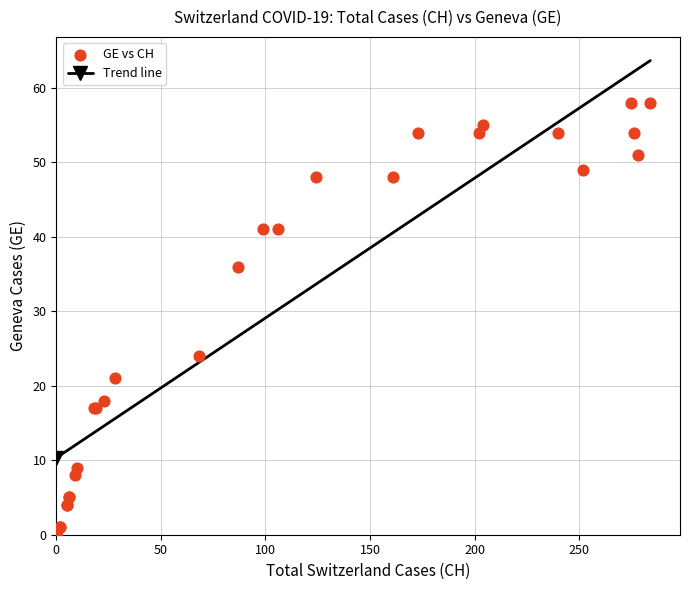

What Y value in the scatter plot is closest to 29?

24